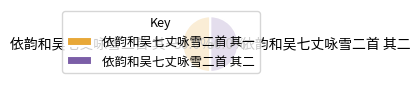

Approximately how many times larger is the value at 依韵和吴七丈咏雪二首 其一 compared to 依韵和吴七丈咏雪二首 其二?

1.0